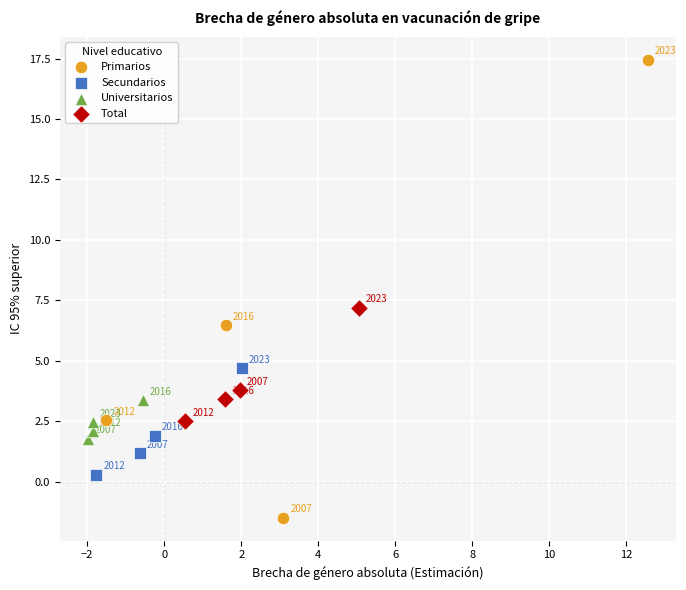

Which series has the largest Y range (max minus min)?

Primarios